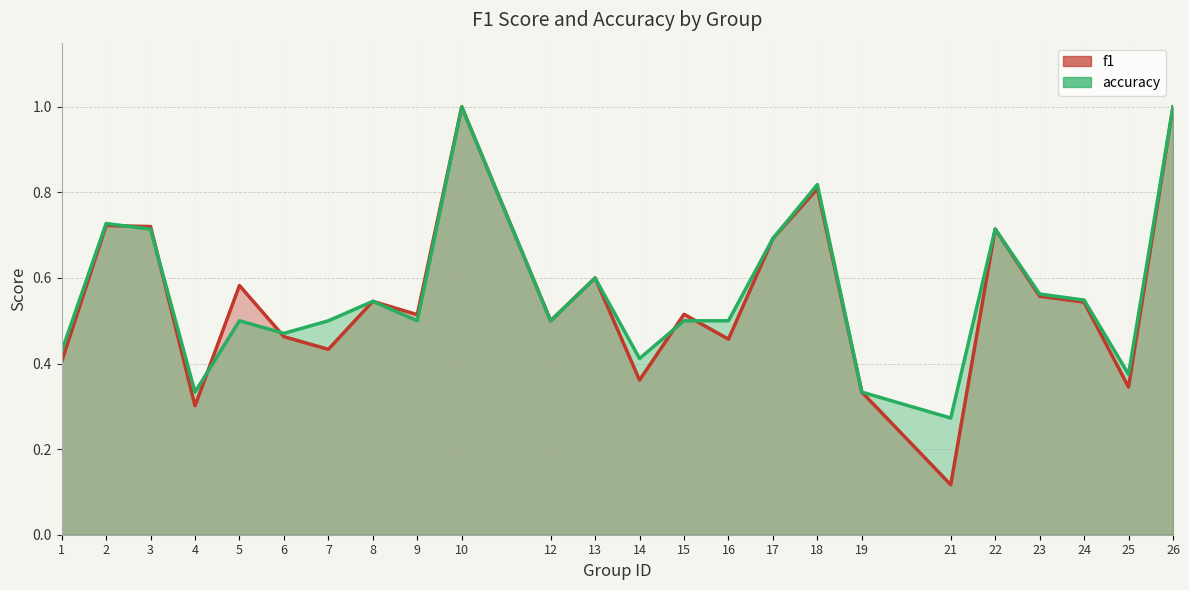

List the labels in order of accuracy value, smallest first.

21, 4, 19, 25, 14, 1, 6, 5, 7, 9, 12, 15, 16, 8, 24, 23, 13, 17, 3, 22, 2, 18, 10, 26